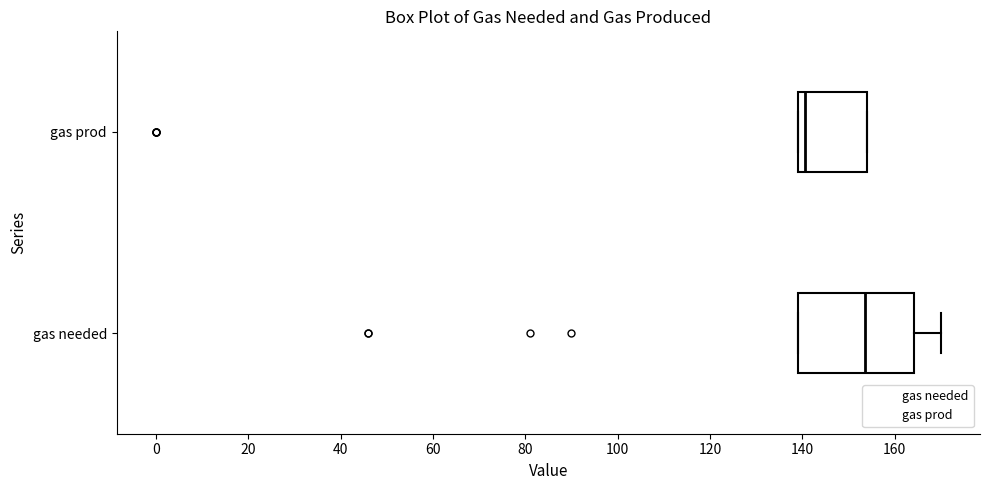

Reading bottom to top, read every box against the x-axis: the position of its median line, the range the box covers, and the ends of its whiskers. The values are not printed on the chart, so give them approximately, as read against the axis.

gas needed: median 154, box 140 to 164, whiskers 140 to 170
gas prod: median 140 (just right of the box's left edge), box 140 to 154, whiskers 140 to 154